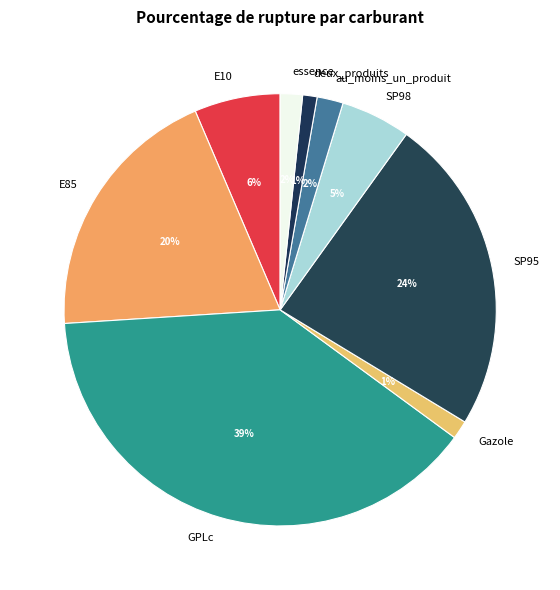

Which slice is the largest?

GPLc